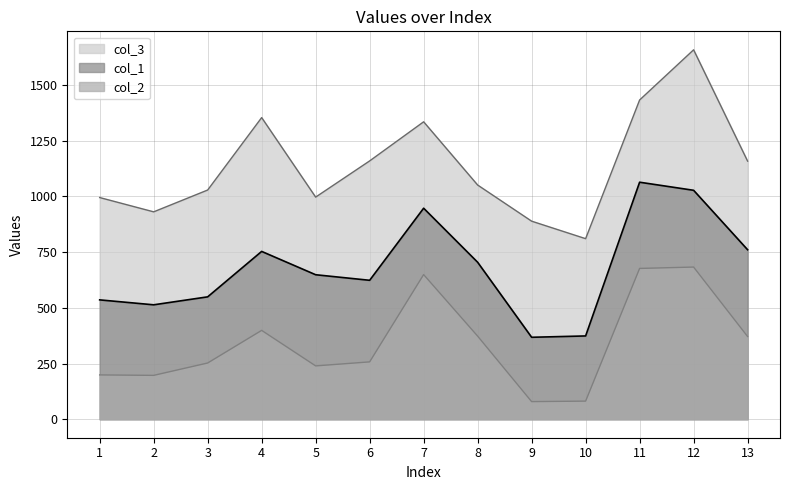

What is the value of the col_3 point at the 13th from the left?

1157.5